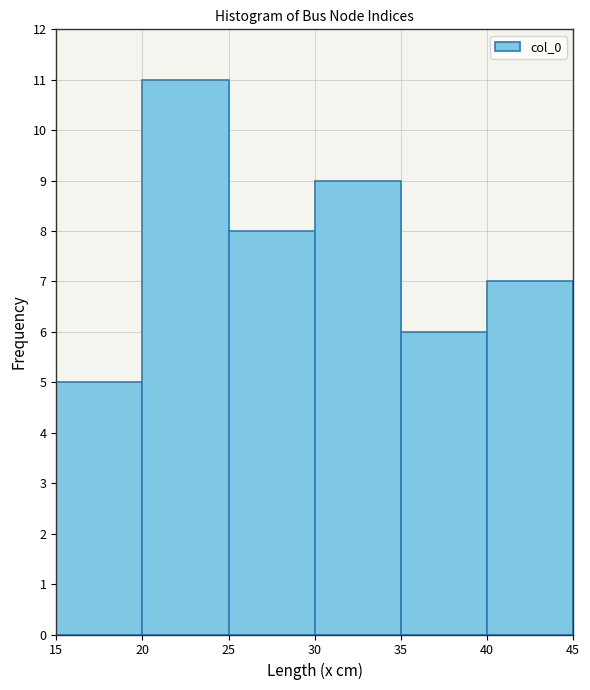

Which range on the x-axis has the tallest bar?

20 to 25